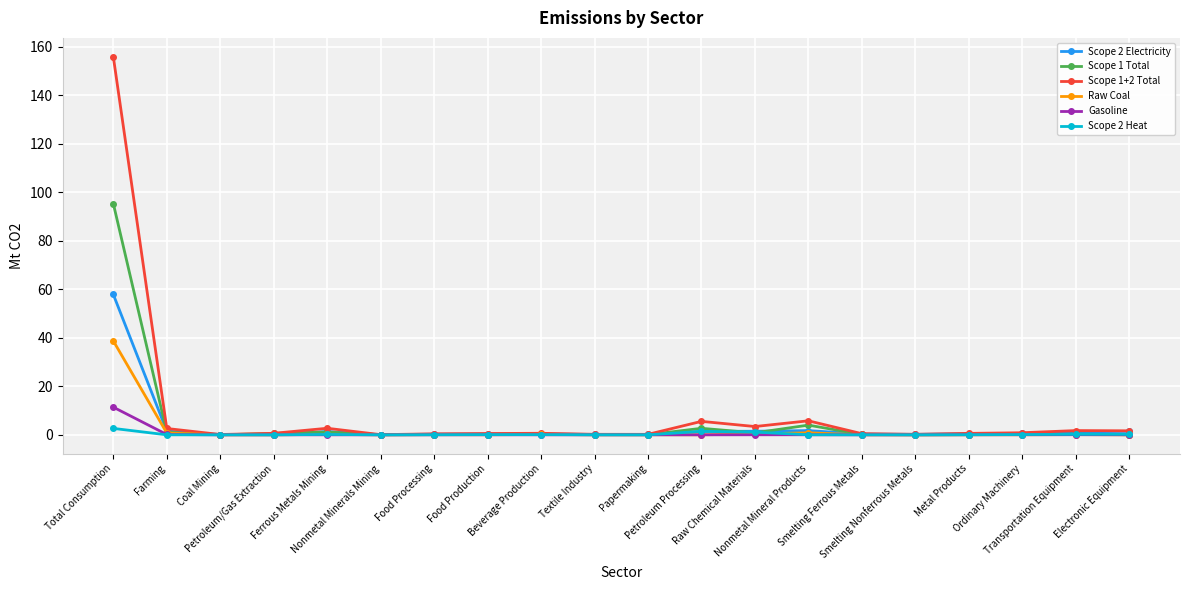

List the series in order of their peak value, highest first.

Scope 1+2 Total, Scope 1 Total, Scope 2 Electricity, Raw Coal, Gasoline, Scope 2 Heat